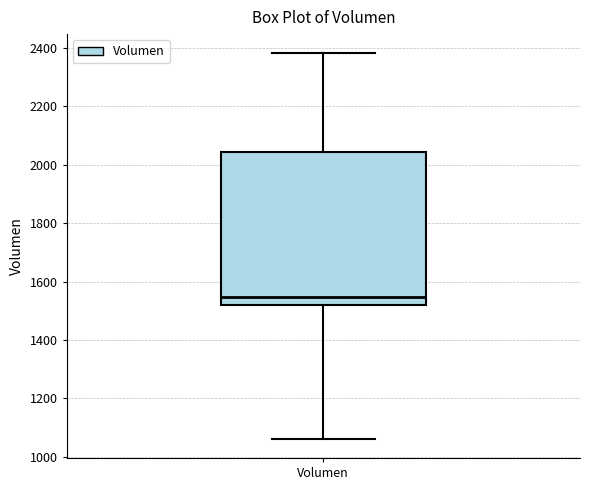

Transcribe this box plot: give where the median line is, the range the box spans, and where the two whiskers end, as read against the y-axis. The values are not printed on the chart, so give them approximately, as read against the axis.

median 1540, box 1520 to 2040, whiskers 1060 to 2380